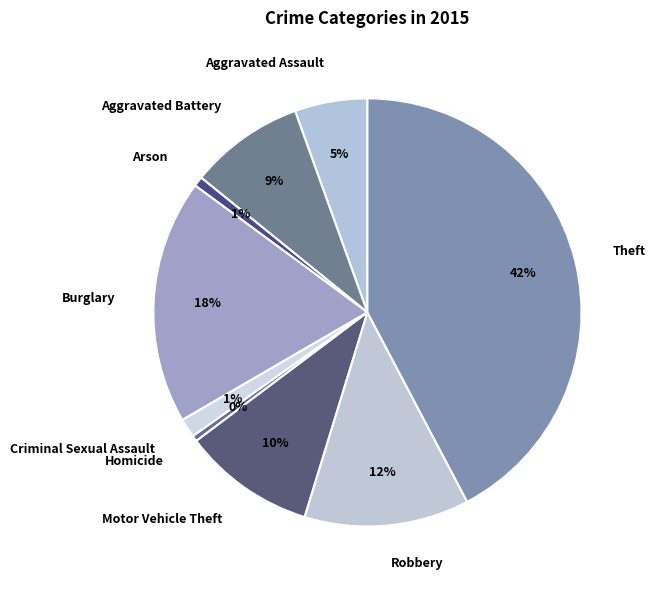

Is there any slice that represents more than half of the pie?

No